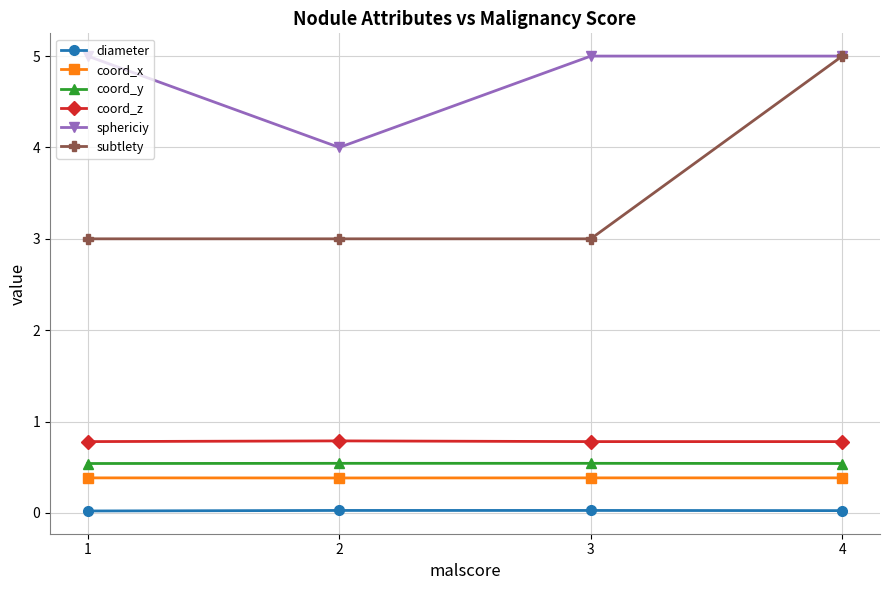

Which series has the largest range (max minus min)?

subtlety